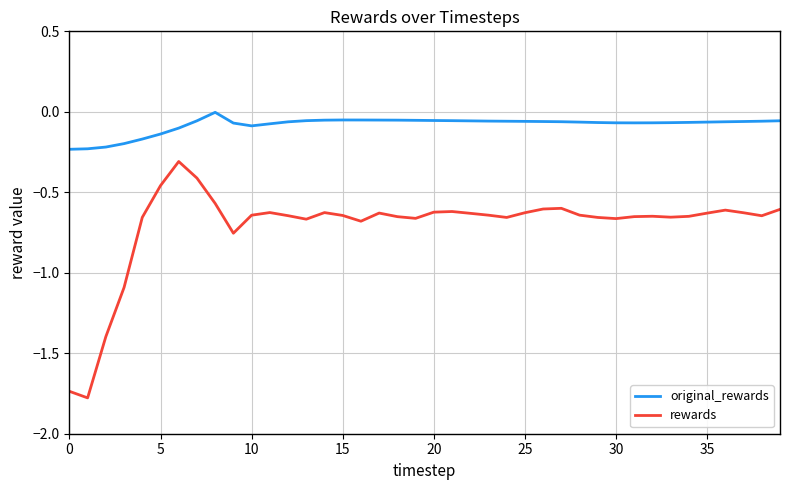

Which series has the largest total across all categories?

original_rewards